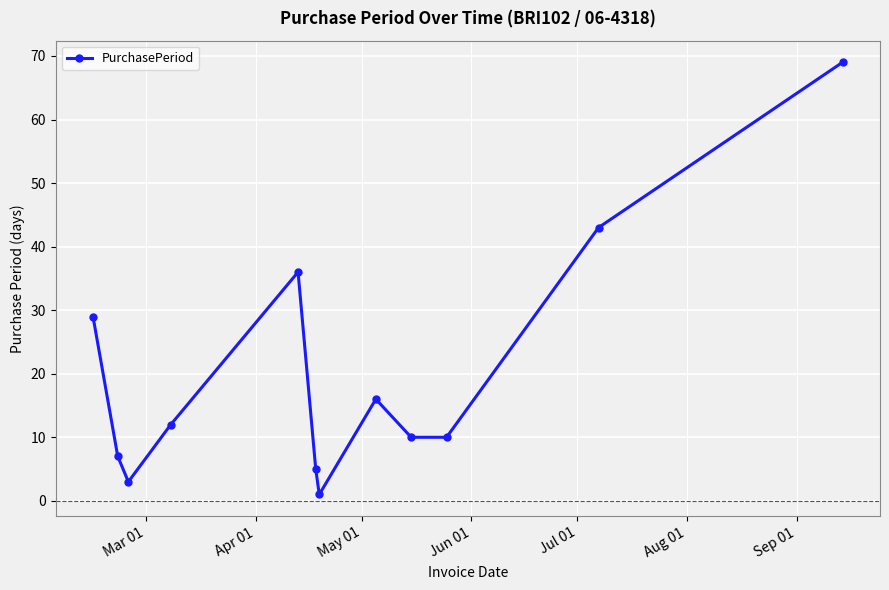

What is the value of the 11th point from the left?

43